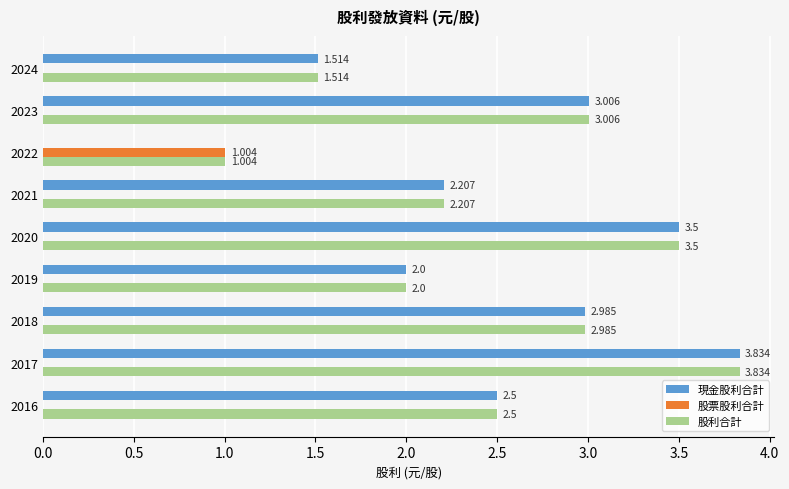

Is the value of 現金股利合計 at 2017 greater than the value of 股票股利合計 at 2018?

Yes